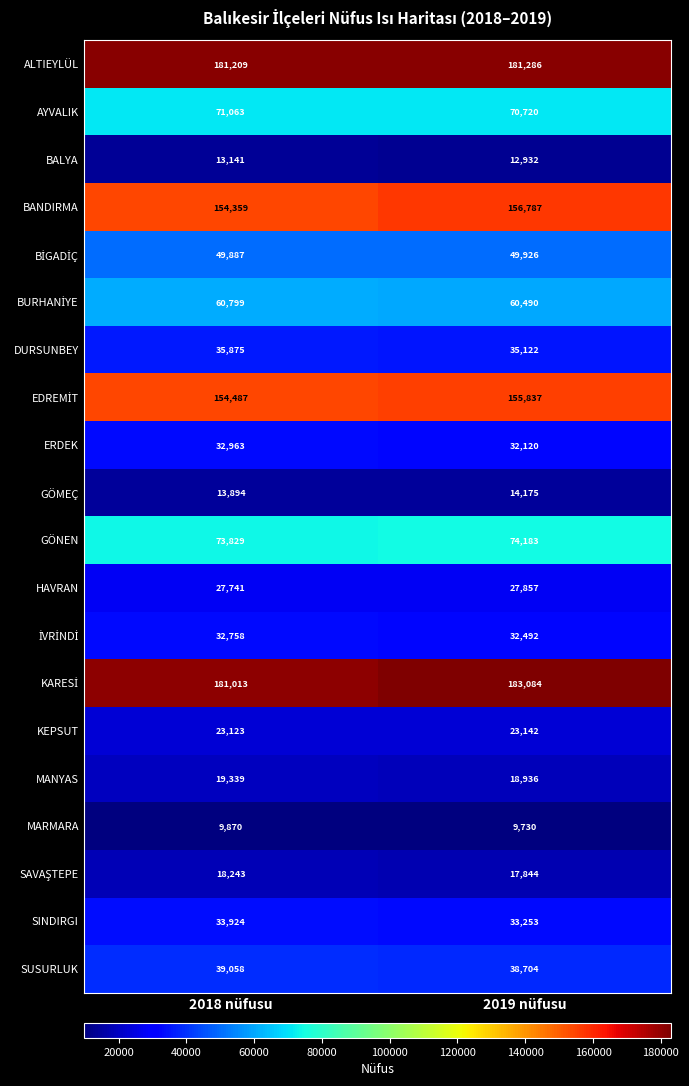

What is the sum of all SUSURLUK values?

77762